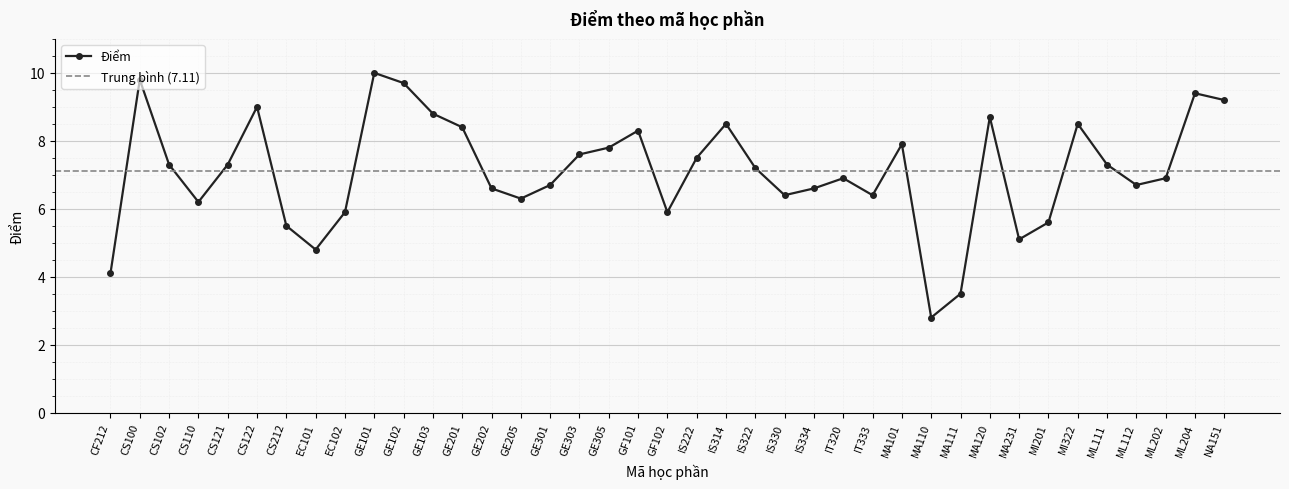

What is the minimum value shown in the chart?

2.8